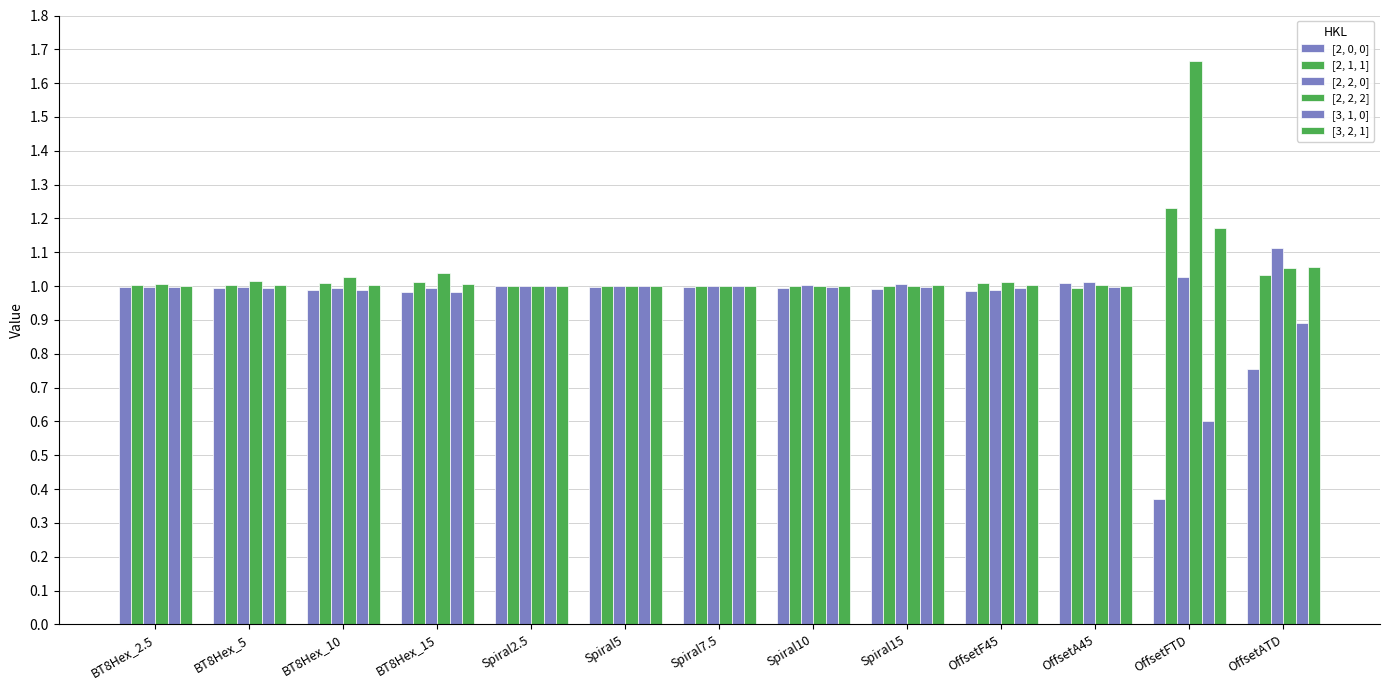

True or false: [2, 0, 0] has a value of 1.0 at Spiral7.5.

True